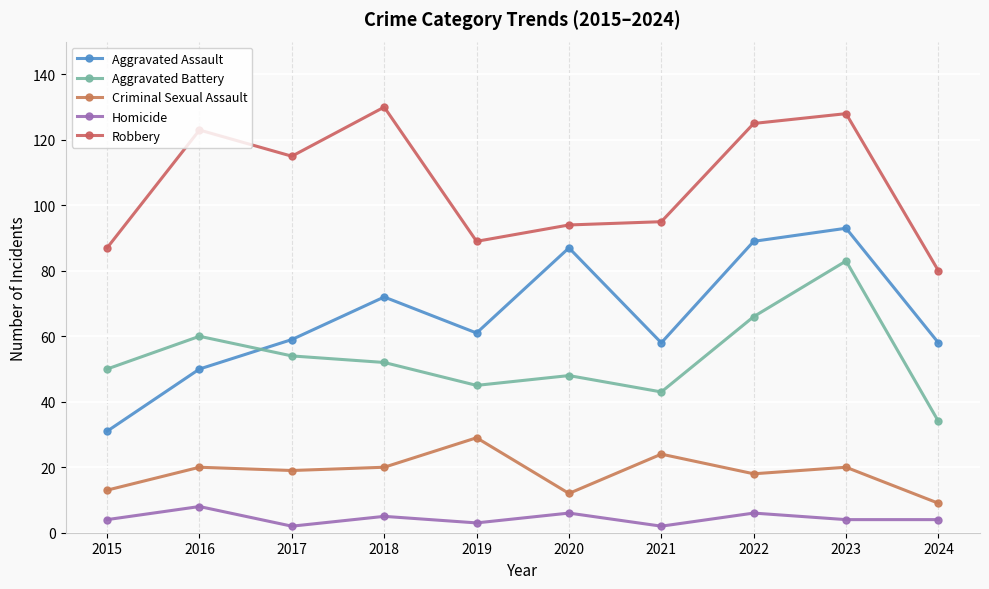

What is the highest value of the Robbery series?

130